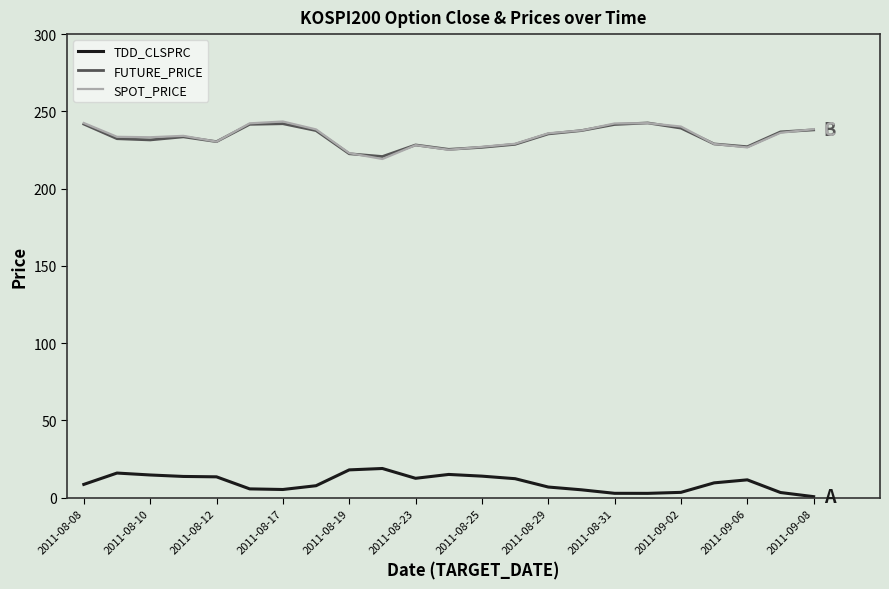

True or false: SPOT_PRICE and TDD_CLSPRC cross at least once.

False